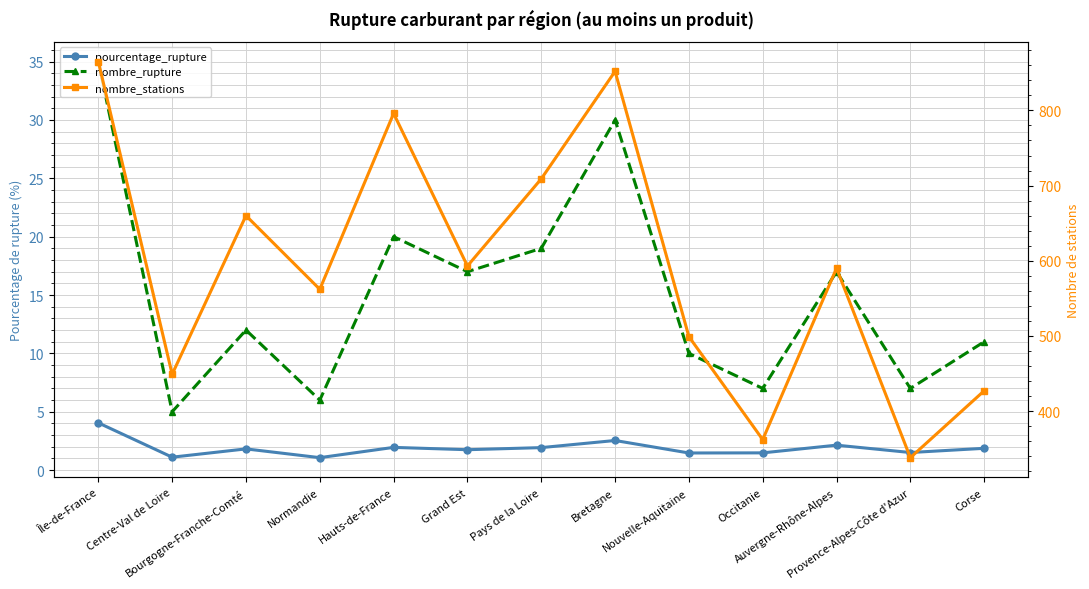

What is the total value across all series at Pays de la Loire?

729.9